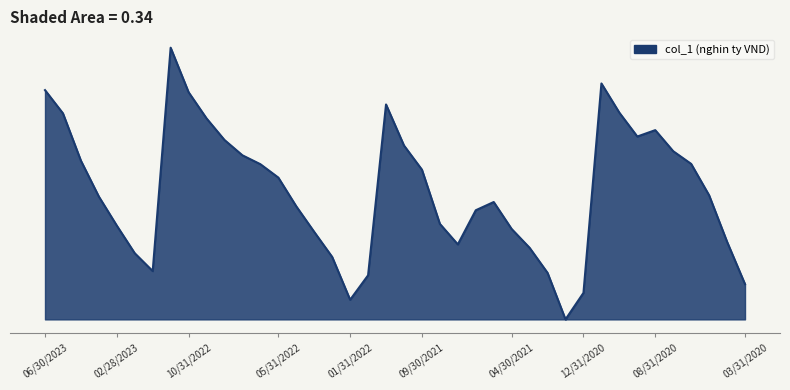

What is the difference between the maximum and minimum values?

1.0